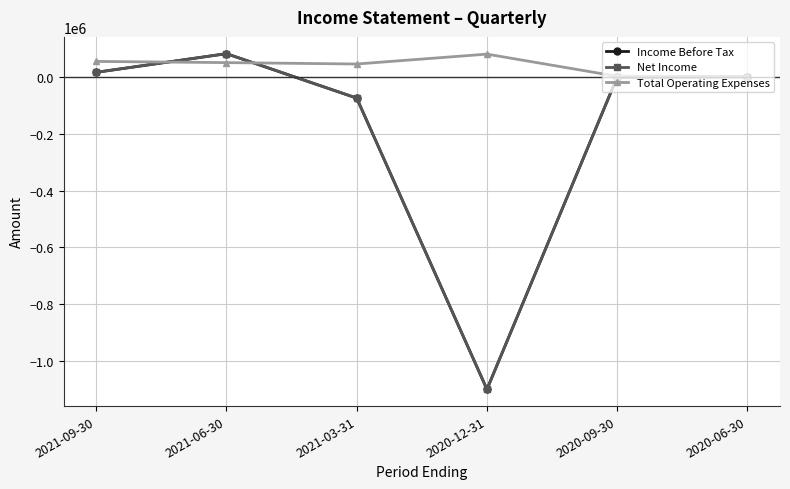

What is the sum of all Income Before Tax values?

-1078700